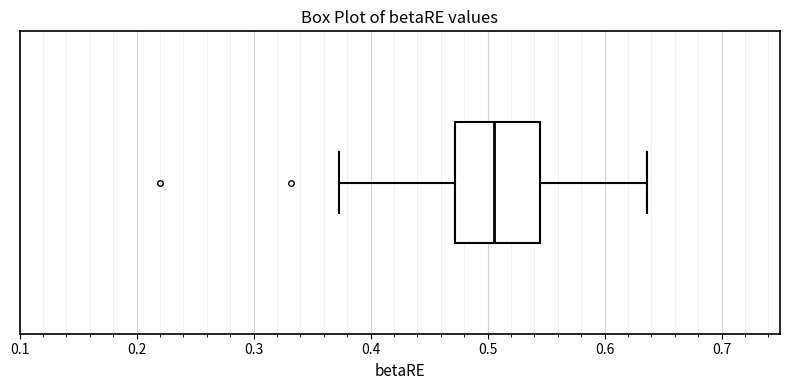

Read this box plot against the x-axis: the position of the median line, the range covered by the box, and the ends of both whiskers. The values are not printed on the chart, so give them approximately, as read against the axis.

median 0.51, box 0.47 to 0.54, whiskers 0.37 to 0.64